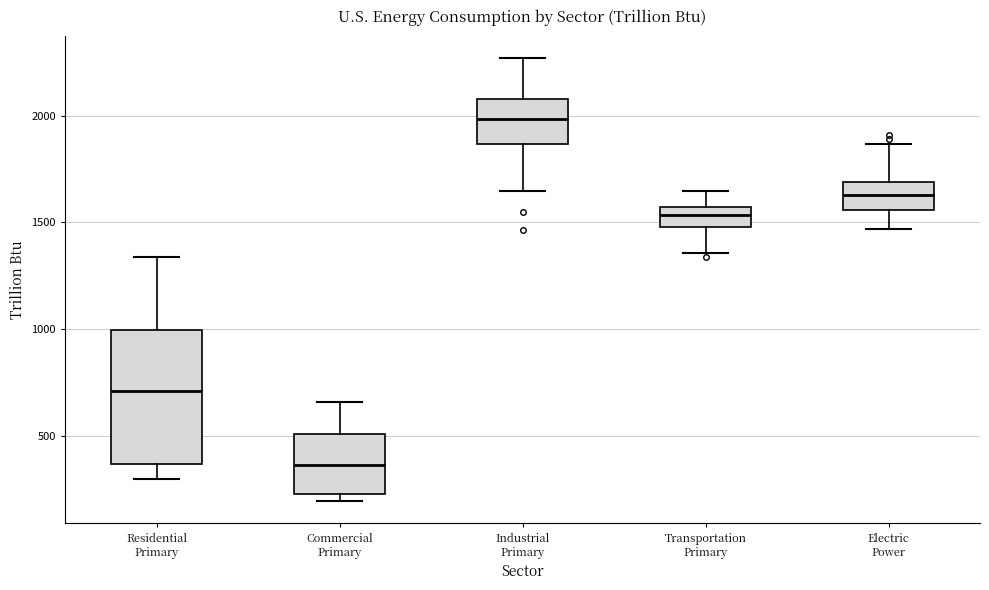

Reading left to right, transcribe this box plot: for each box, give where its median line is, the range the box spans, and where its two whiskers end, as read against the y-axis. The values are not printed on the chart, so give them approximately, as read against the axis.

Residential Primary: median 700, box 350 to 1000, whiskers 300 to 1350
Commercial Primary: median 350, box 250 to 500, whiskers 200 to 650
Industrial Primary: median 2000, box 1850 to 2100, whiskers 1650 to 2250
Transportation Primary: median 1550 (inside the box), box 1500 to 1550, whiskers 1350 to 1650
Electric Power: median 1650, box 1550 to 1700, whiskers 1450 to 1850